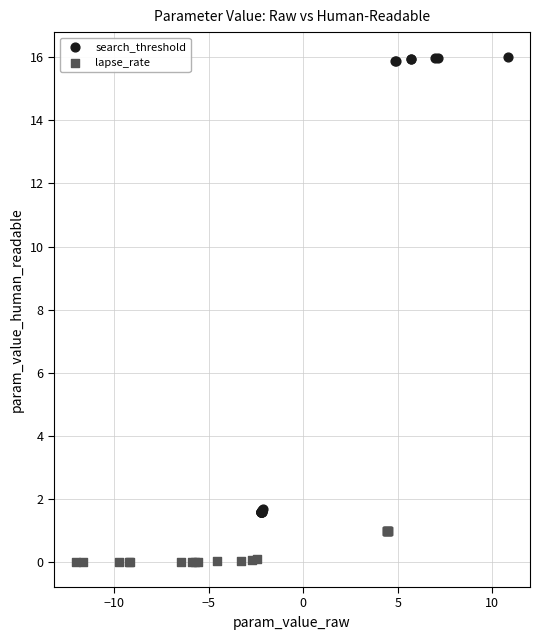

Which series contains the highest Y value?

search_threshold